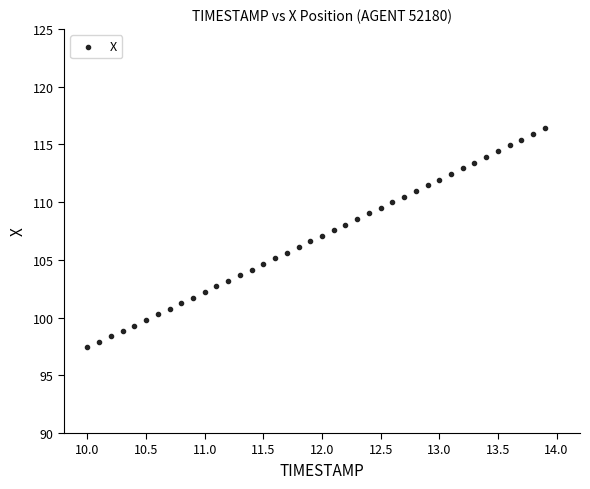

What is the range of Y values (max minus min)?

19.0